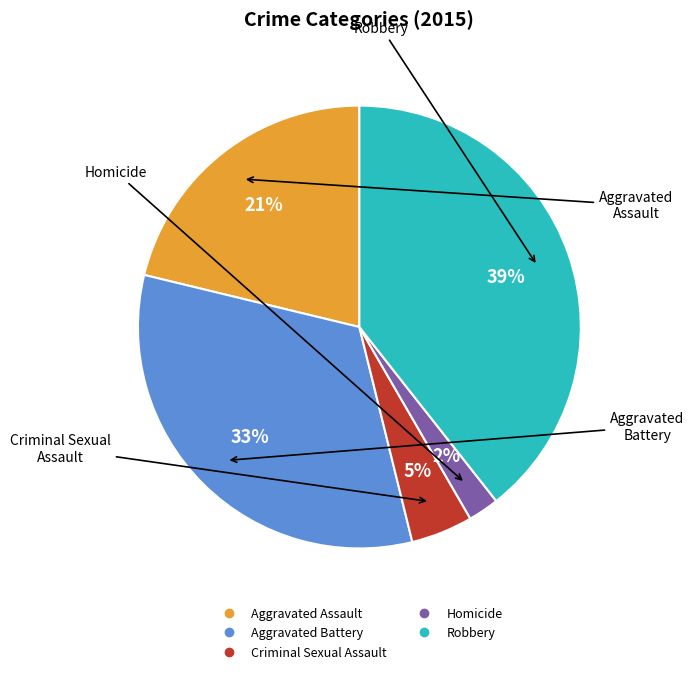

To the nearest percent, what percentage of the pie is Homicide?

2%